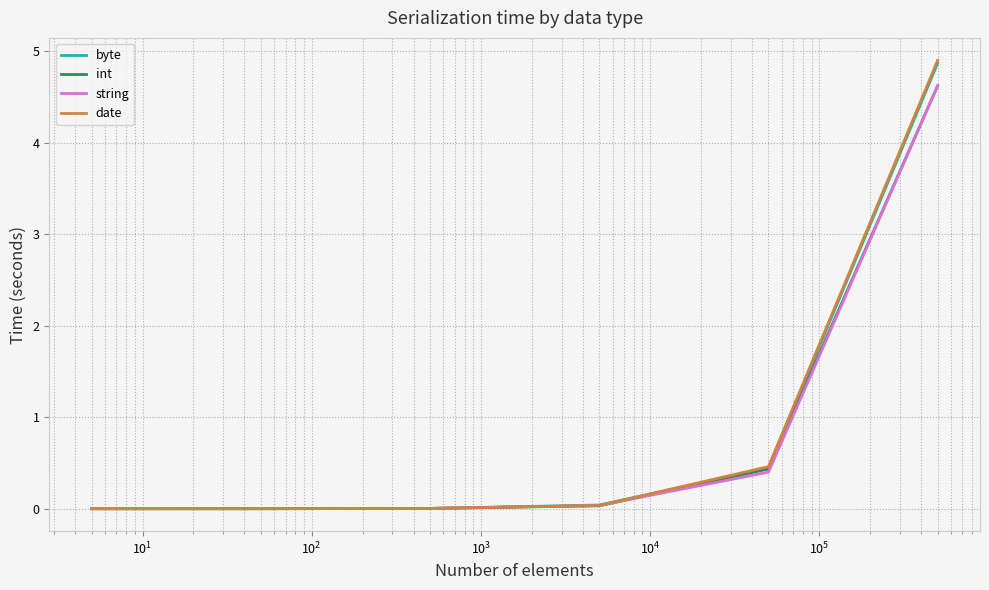

True or false: string has more than 2 interior local peaks.

False